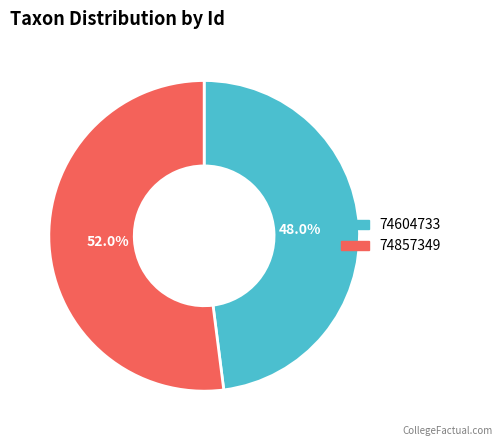

Which slice is the largest?

74857349